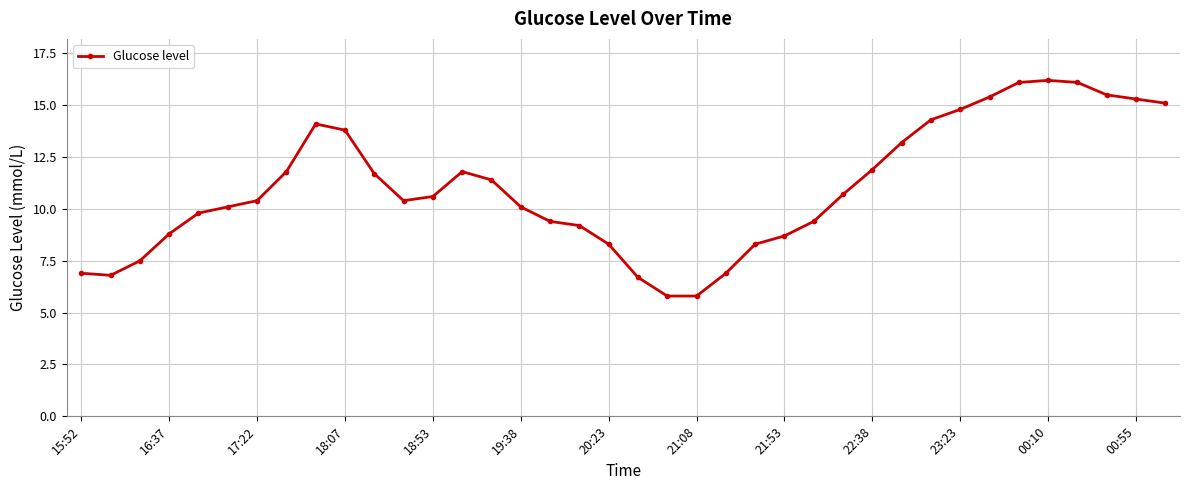

What is the sum of all values?

419.1